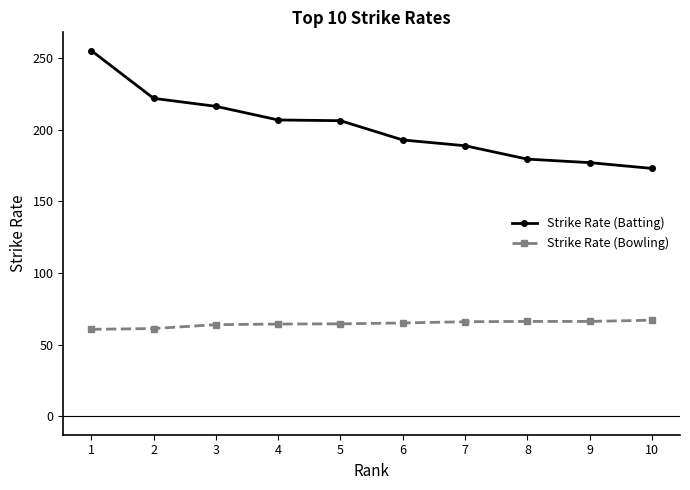

True or false: Strike Rate (Bowling) and Strike Rate (Batting) intersect in this chart.

False